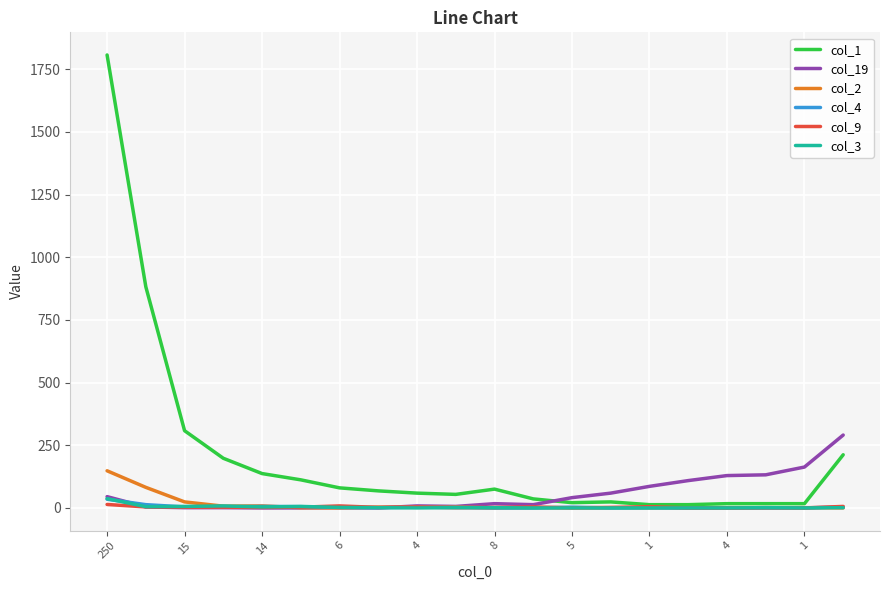

At how many categories does at least one series exceed 937?

1